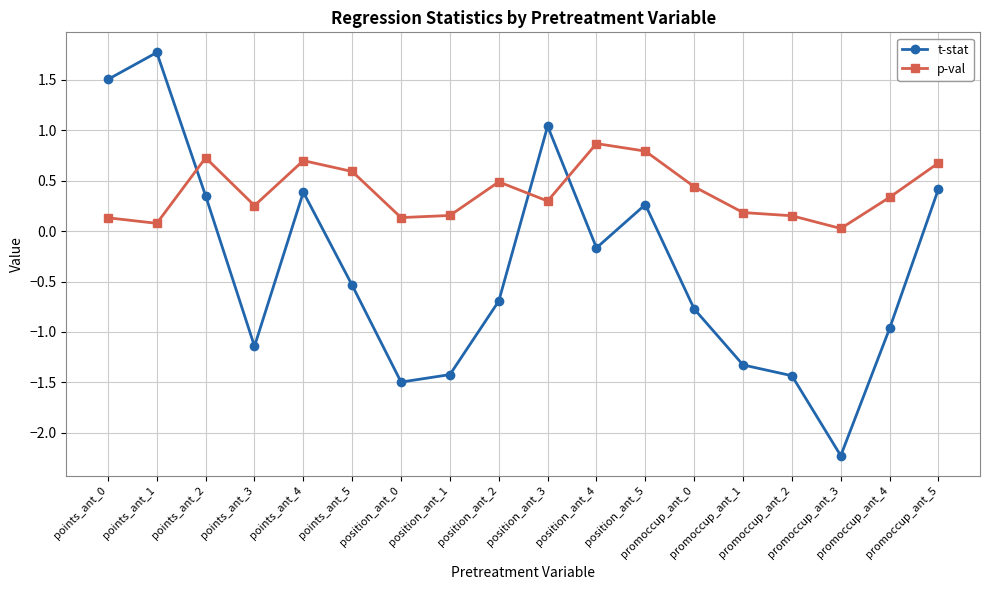

What is the difference between the maximum and minimum values in the t-stat series?

4.0